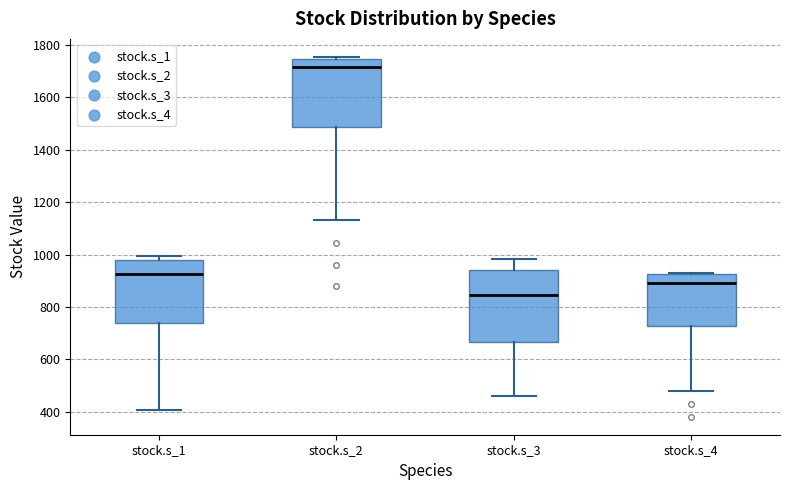

Reading left to right, transcribe this box plot: for each box, give where its median line is, the range the box spans, and where its two whiskers end, as read against the y-axis. The values are not printed on the chart, so give them approximately, as read against the axis.

stock.s_1: median 920, box 740 to 980, whiskers 400 to 1000
stock.s_2: median 1720, box 1480 to 1740, whiskers 1140 to 1760
stock.s_3: median 840, box 660 to 940, whiskers 460 to 980
stock.s_4: median 900, box 720 to 920, whiskers 480 to 940